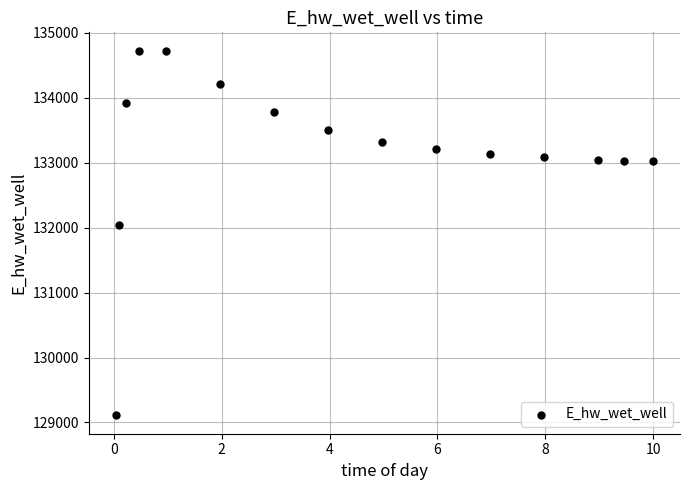

What is the range of Y values (max minus min)?

5621.2